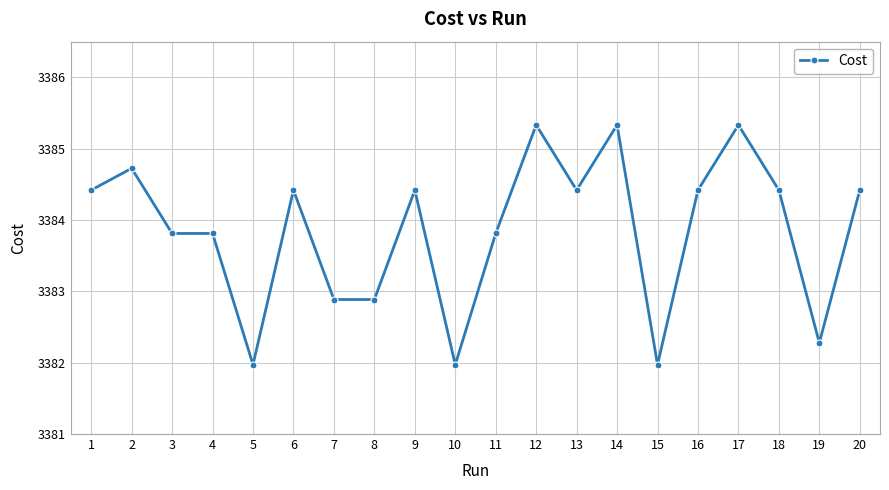

What is the difference between the second highest and second lowest values?

3.4